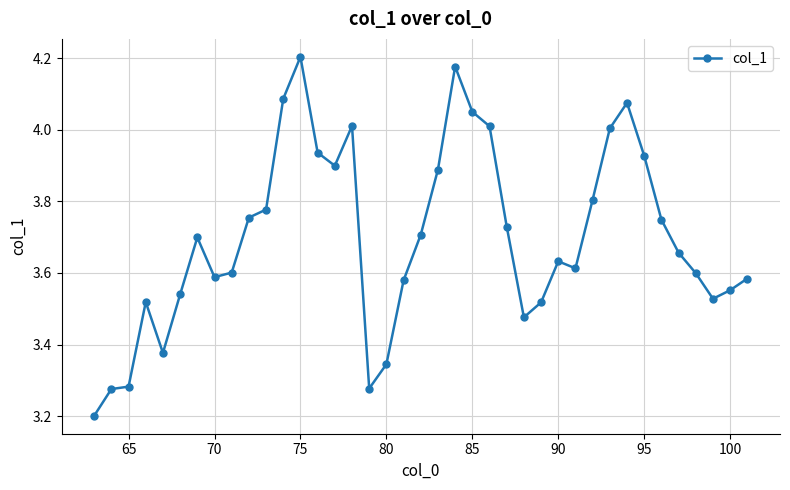

What is the minimum value shown in the chart?

3.2